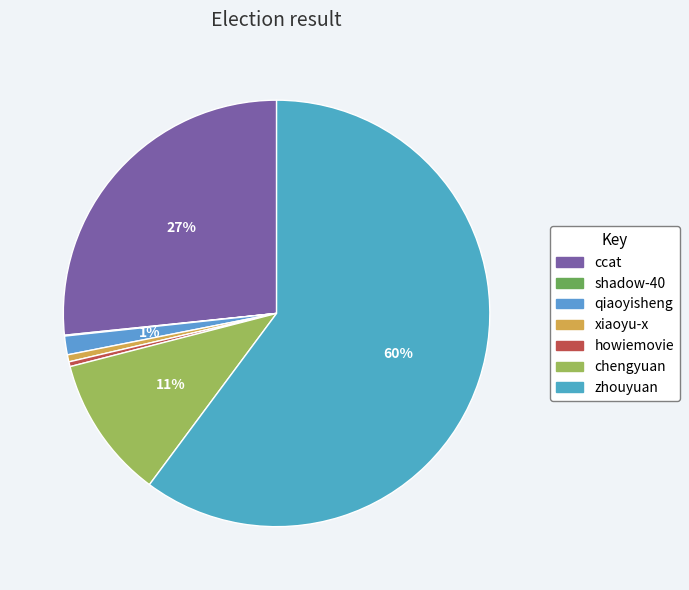

Is it true that zhouyuan is 48% of the pie?

False